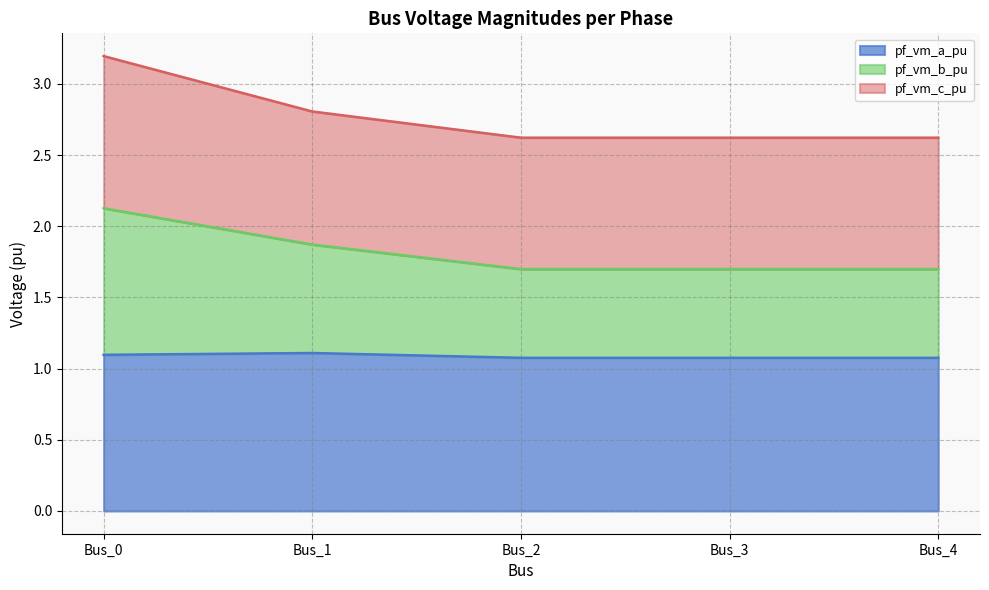

Where is pf_vm_a_pu nearest to the value 1?

Bus_3